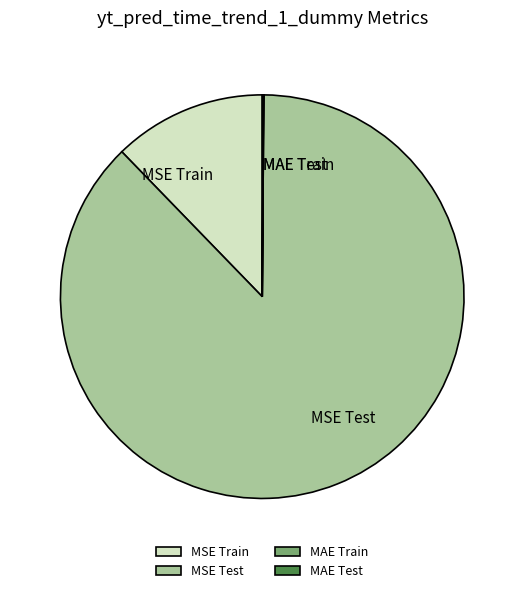

Is there any slice that represents more than half of the pie?

Yes